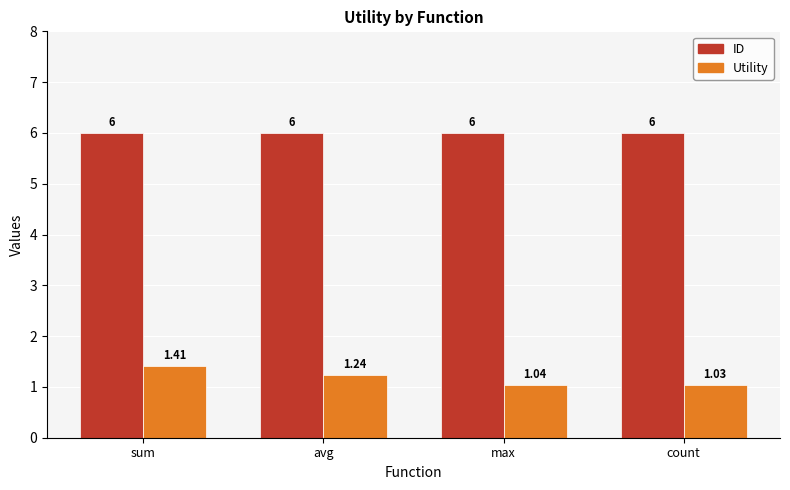

Which series has the widest spread of values?

Utility